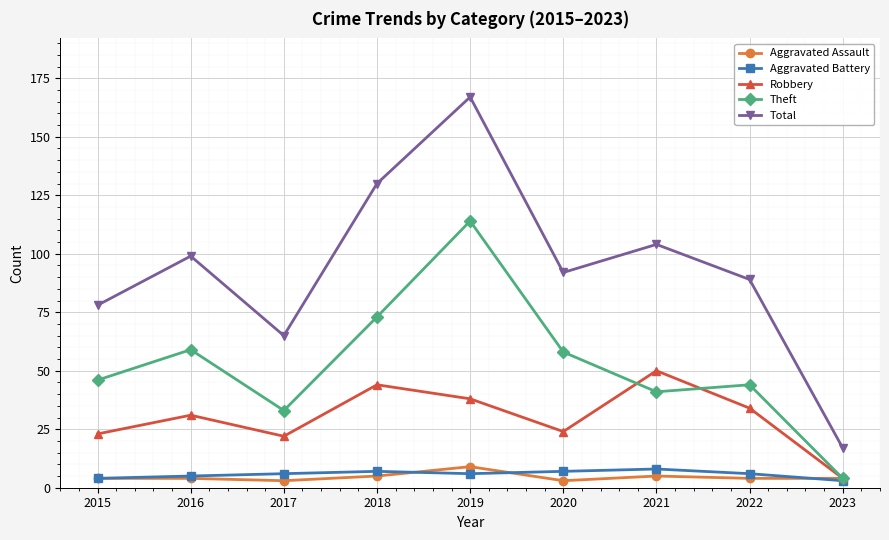

At which label is Total closest to 92?

2020